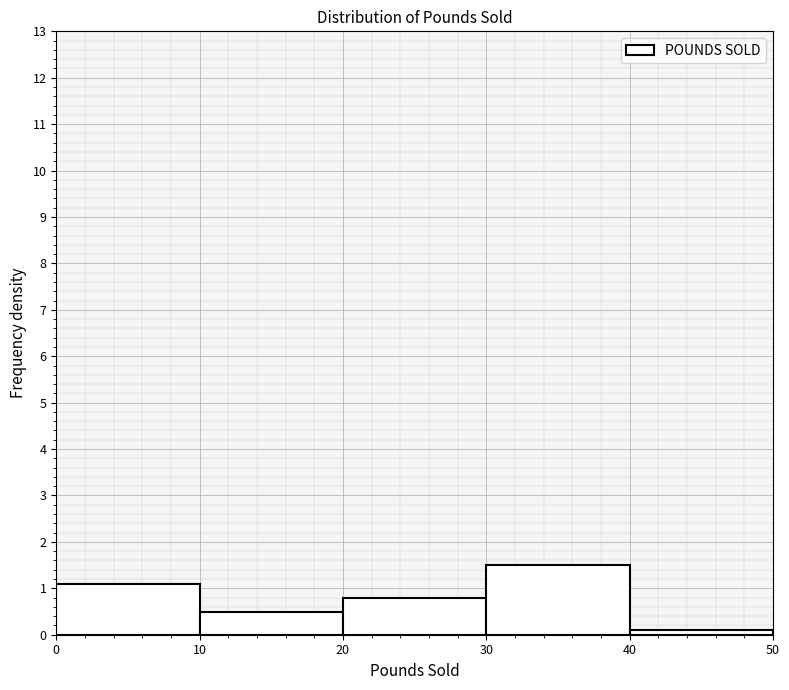

What is the height of the bar covering 30 to 40 on the x-axis? The values are not printed on the chart, so give them approximately, as read against the axis.

1.5